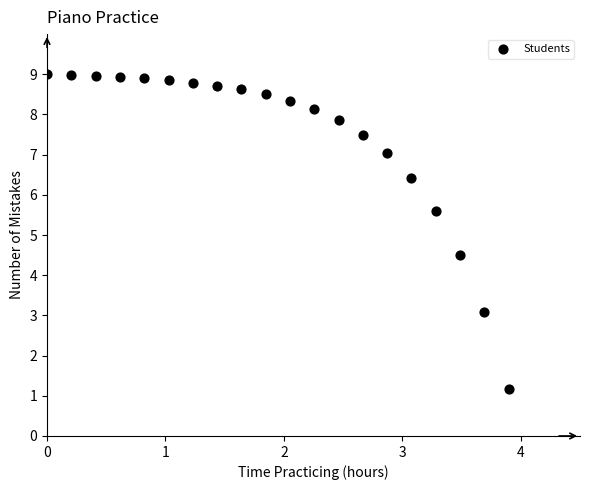

What is the range of Y values (max minus min)?

7.8